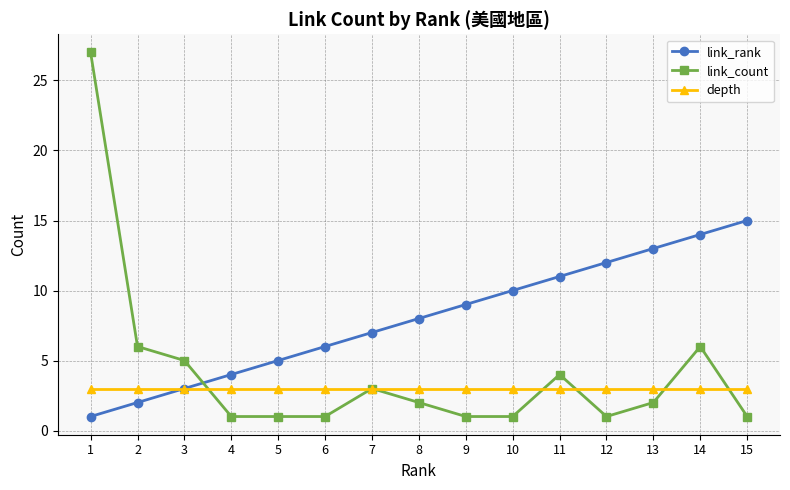

Reading left to right, transcribe all the data shown in this chart.

link_rank: 1=1	2=2	3=3	4=4	5=5	6=6	7=7	8=8	9=9	10=10	11=11	12=12	13=13	14=14	15=15
link_count: 1=27	2=6	3=5	4=1	5=1	6=1	7=3	8=2	9=1	10=1	11=4	12=1	13=2	14=6	15=1
depth: 1=3	2=3	3=3	4=3	5=3	6=3	7=3	8=3	9=3	10=3	11=3	12=3	13=3	14=3	15=3